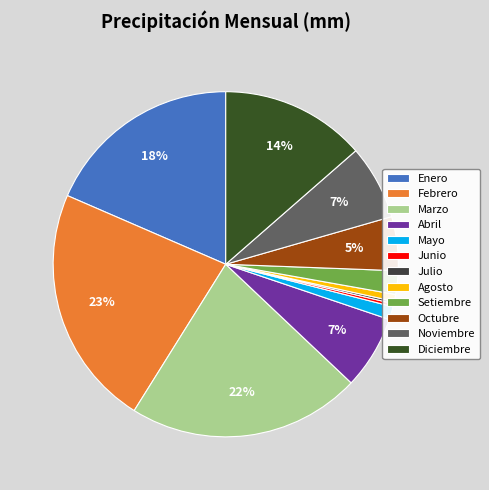

To the nearest percent, what portion does Abril represent?

7%